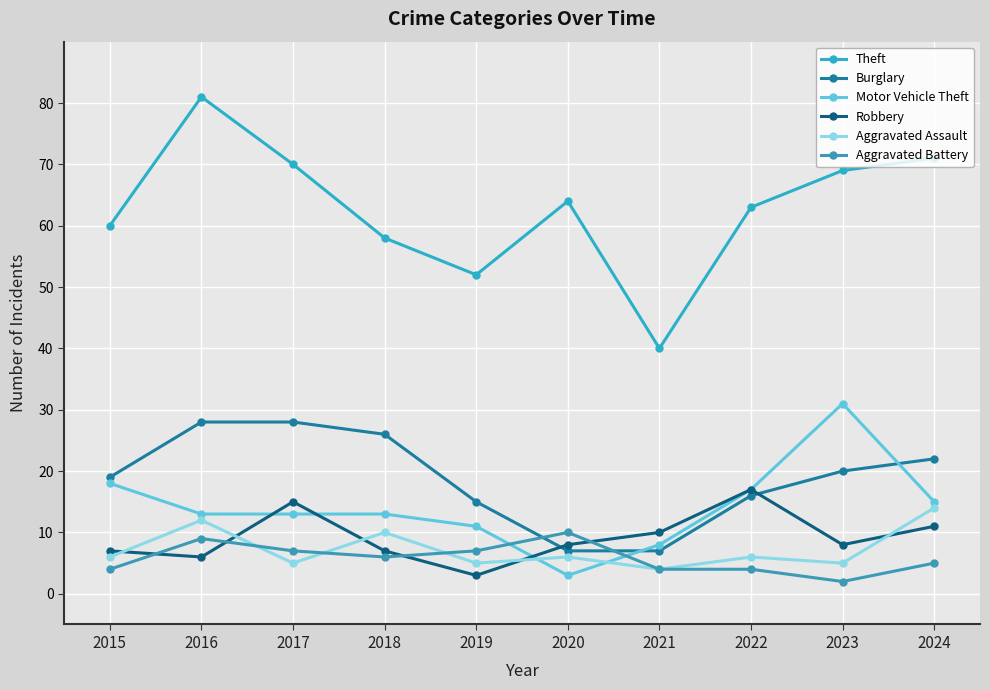

Which series has the largest range (max minus min)?

Theft